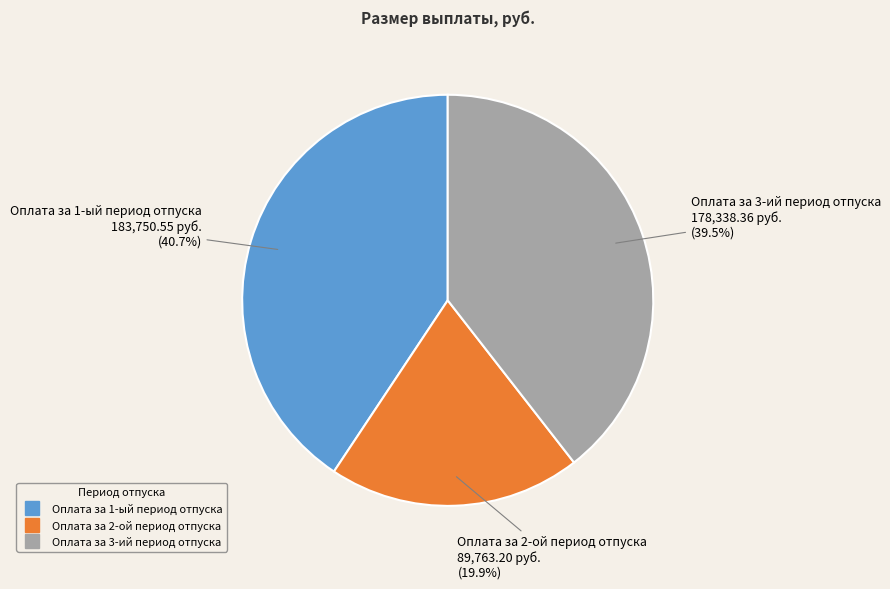

Is it true that Оплата за 3-ий период отпуска is 30% of the pie?

False